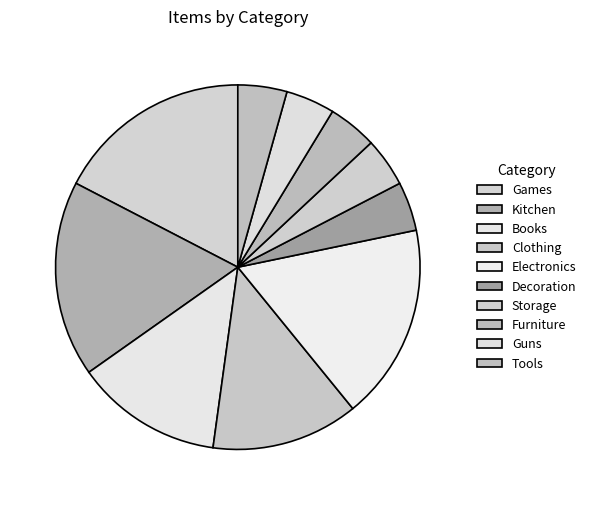

How many segments does this pie chart have?

10